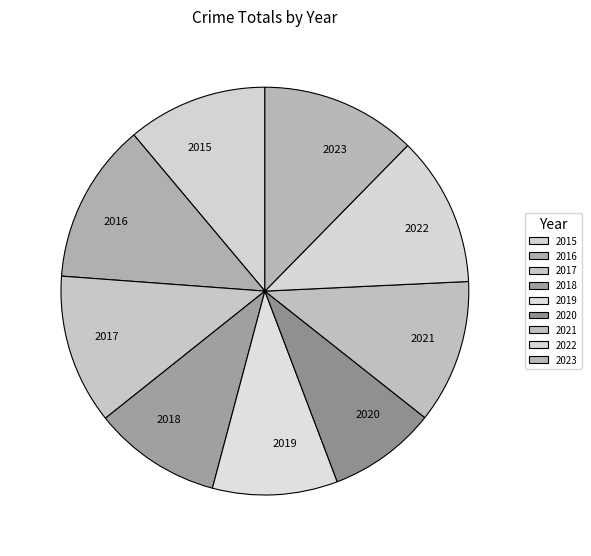

What is the smallest slice in the pie chart?

2020